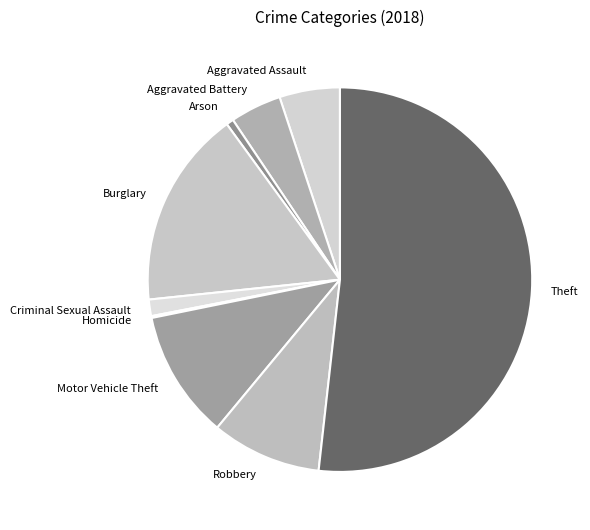

Is the sum of Aggravated Assault and Arson greater than half?

No